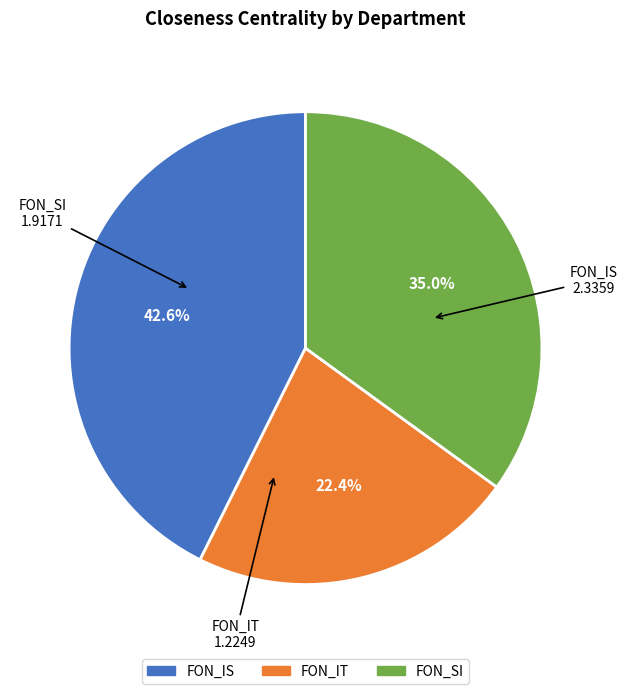

Does any single category account for the majority?

No